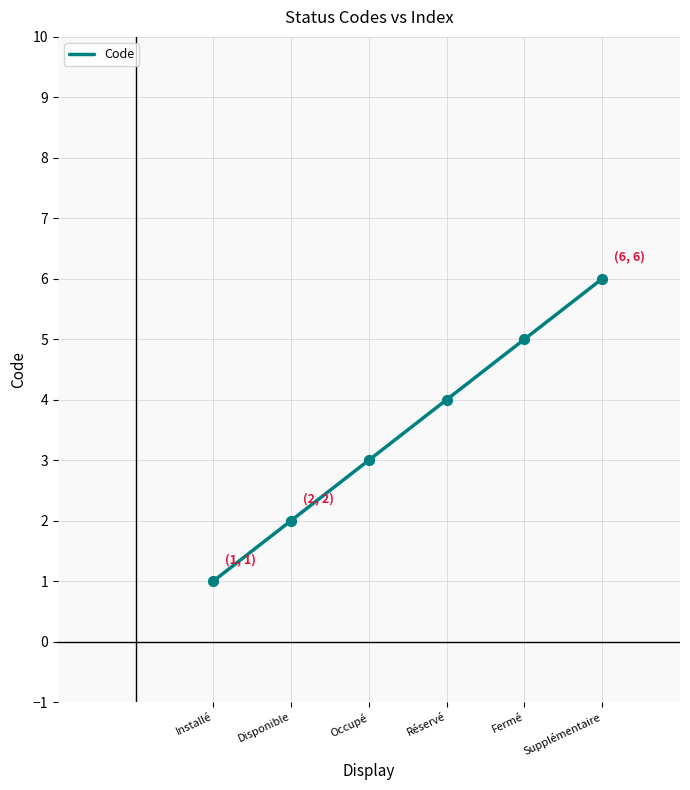

What is the change in value from Réservé to Fermé?

+1